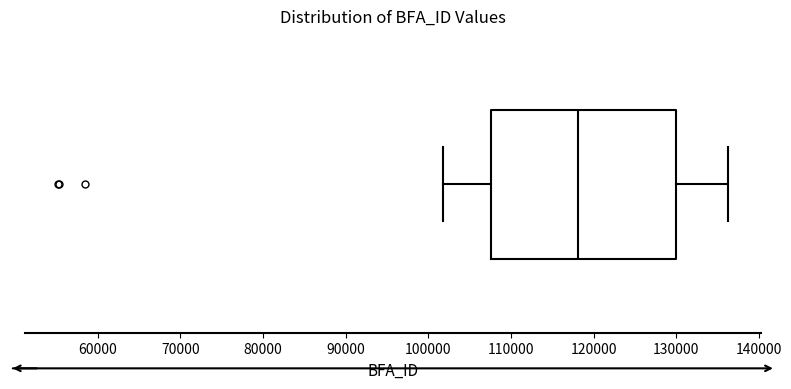

Where is the left edge of the box on the x-axis? The values are not printed on the chart, so give them approximately, as read against the axis.

108000